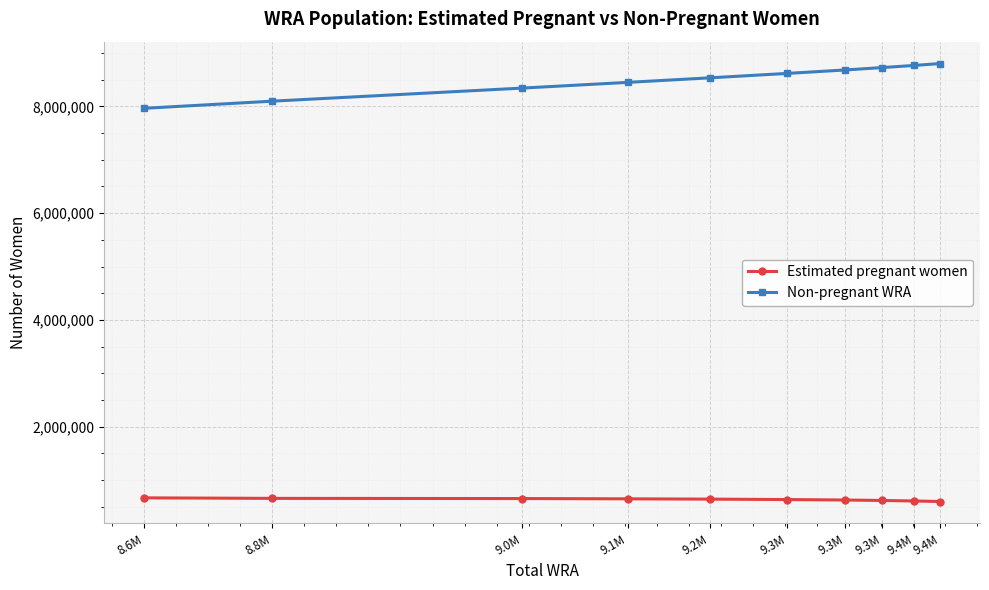

Count the number of data series in this chart.

2